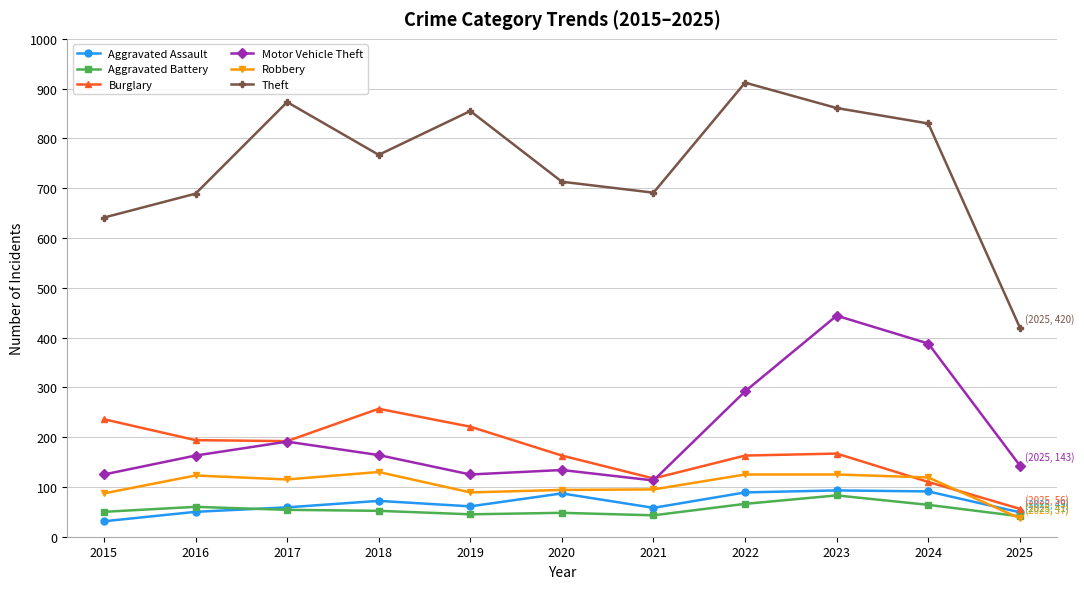

True or false: Theft has a value of 767 at 2018.

True